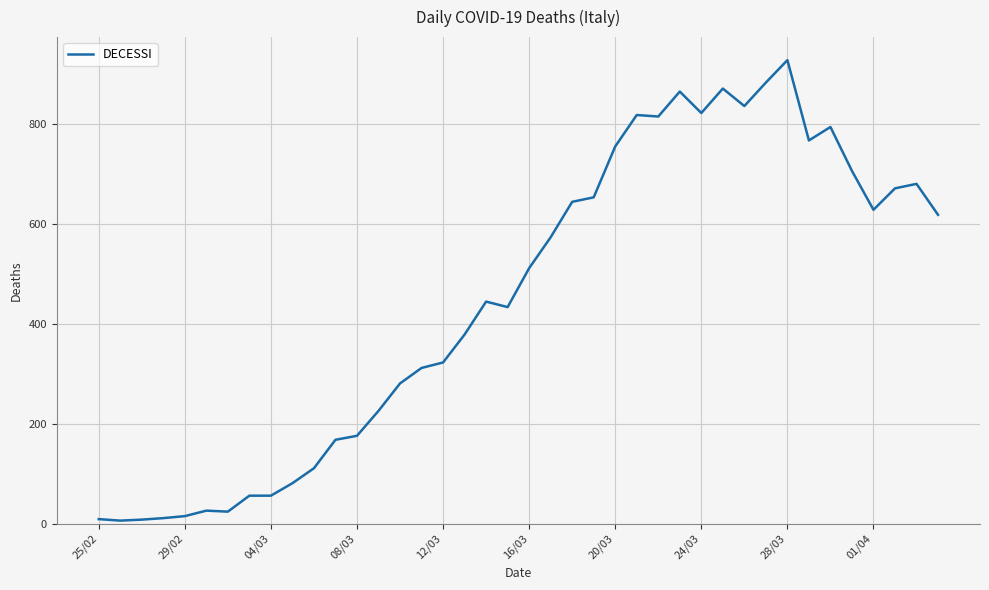

What is the difference between the maximum and minimum values?

923